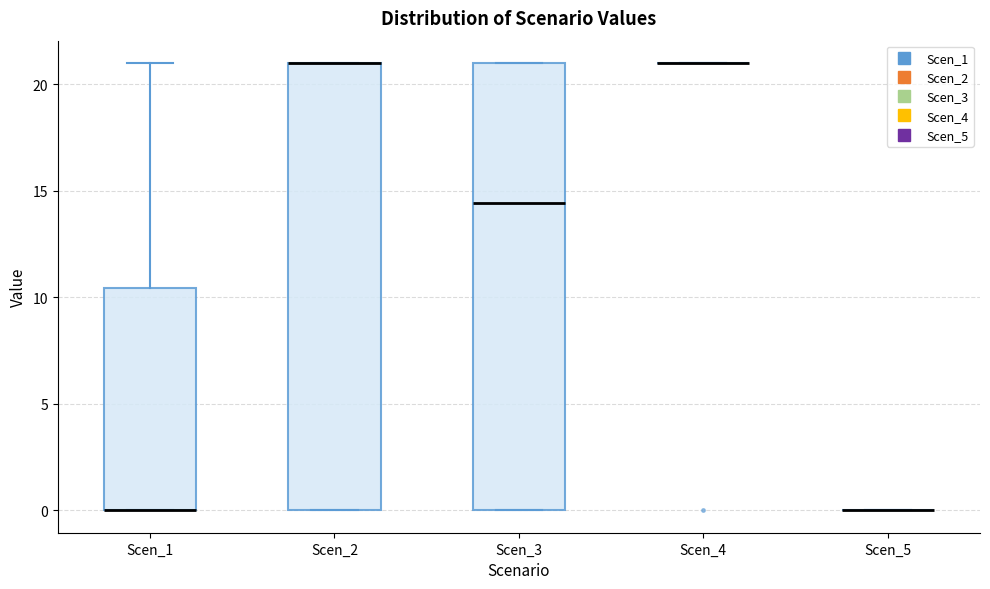

Reading left to right, read every box against the y-axis: the position of its median line, the range the box covers, and the ends of its whiskers. The values are not printed on the chart, so give them approximately, as read against the axis.

Scen_1: median 0.0 (drawn on the box's lower edge), box 0.0 to 10.5, whiskers 0.0 to 21.0
Scen_2: median 21.0 (drawn on the box's upper edge), box 0.0 to 21.0, whiskers 0.0 to 21.0
Scen_3: median 14.5, box 0.0 to 21.0, whiskers 0.0 to 21.0
Scen_4: box collapsed to a line at 21.0, whiskers 21.0 to 21.0
Scen_5: box collapsed to a line at 0.0, whiskers 0.0 to 0.0